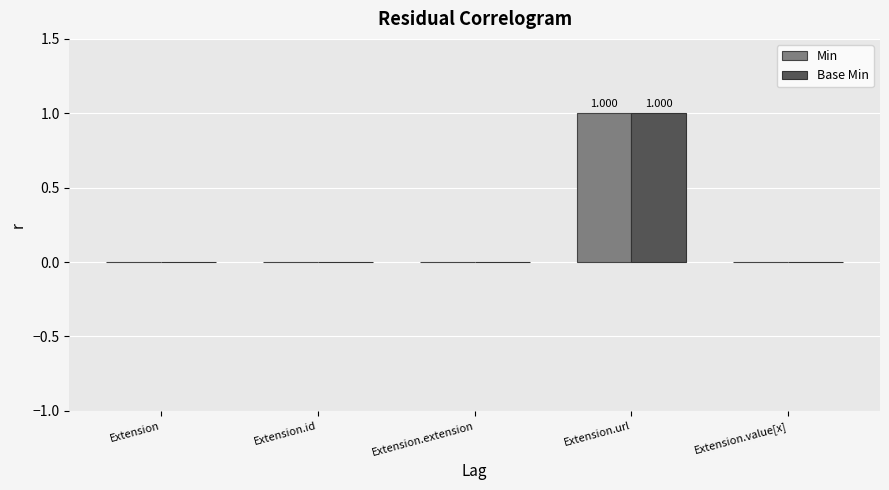

True or false: Min has a value of 0 at Extension.

True